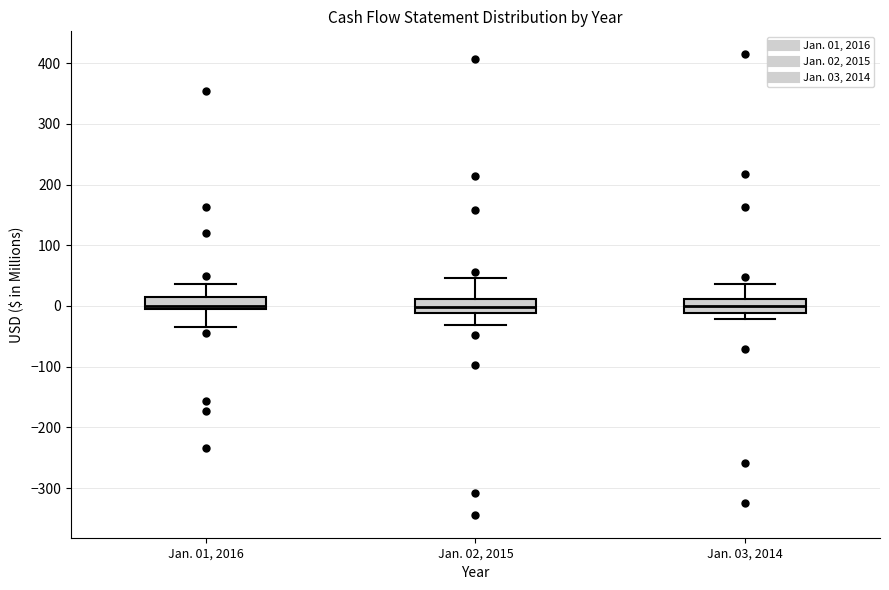

Where does the upper whisker of the box for Jan. 03, 2014 end on the y-axis? The values are not printed on the chart, so give them approximately, as read against the axis.

40